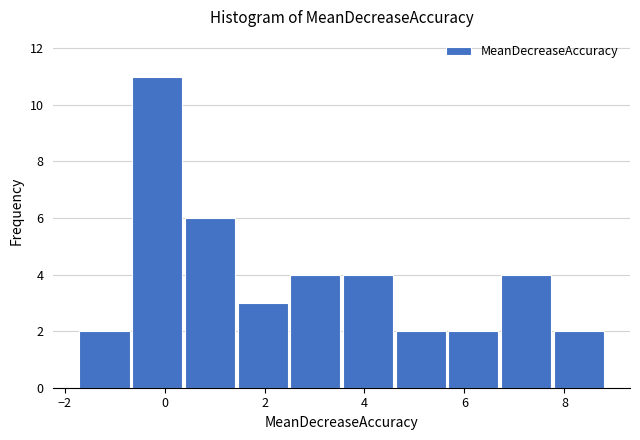

How tall is the bar that spans 5.6 to 6.8 on the x-axis? Neither the bar edges nor the heights are printed on the chart, so give them approximately, as read against the axes.

2